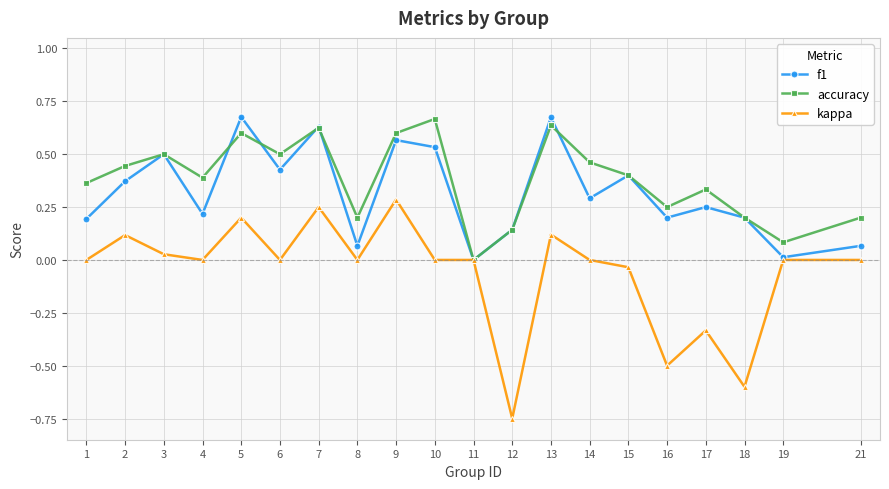

Count the number of data series in this chart.

3